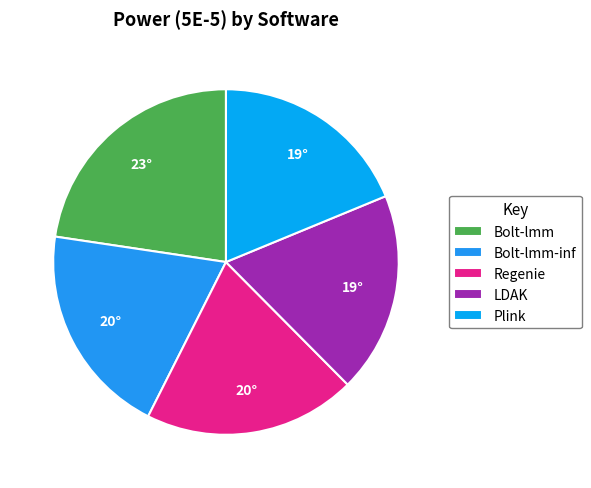

Which category has the biggest portion of the pie?

Bolt-lmm